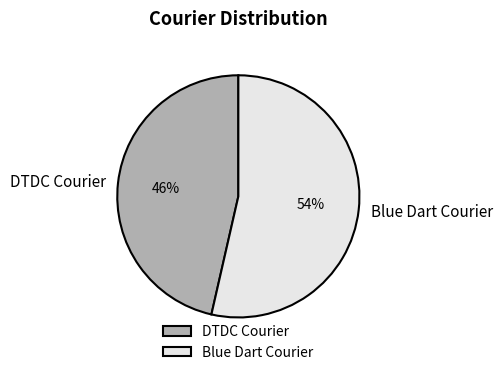

True or false: Blue Dart Courier accounts for 54% of the total.

True